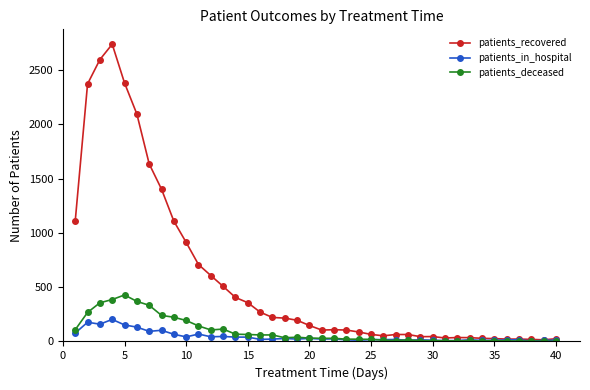

How many lines are shown in the chart?

3